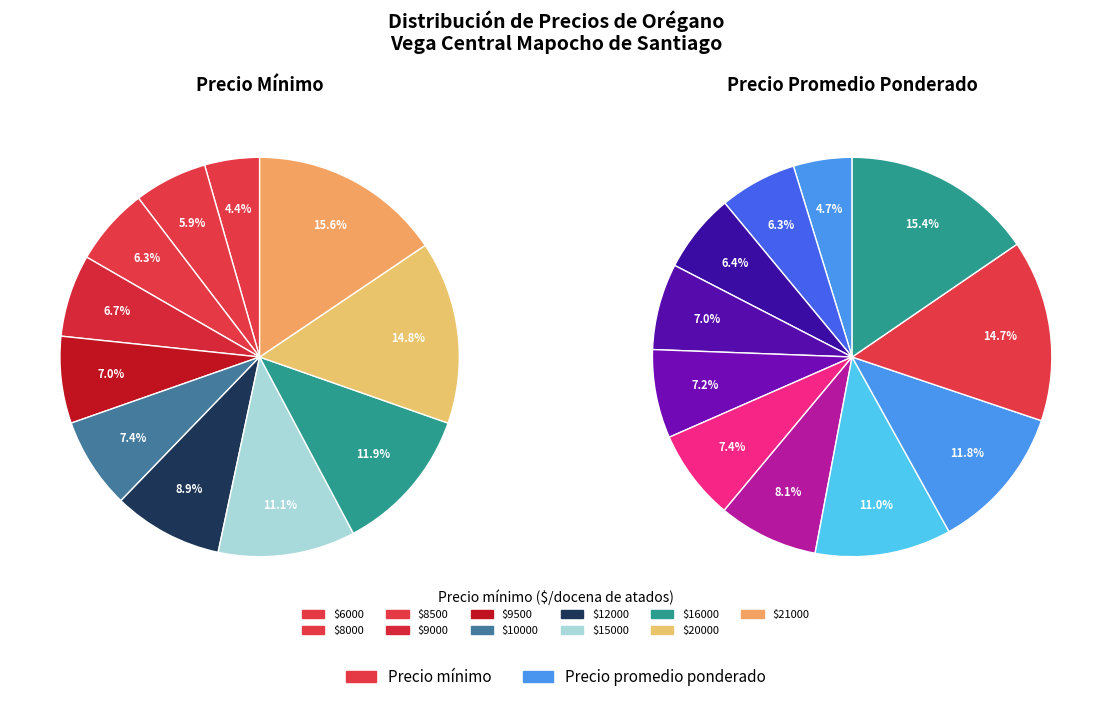

Count the number of slices in the pie.

11